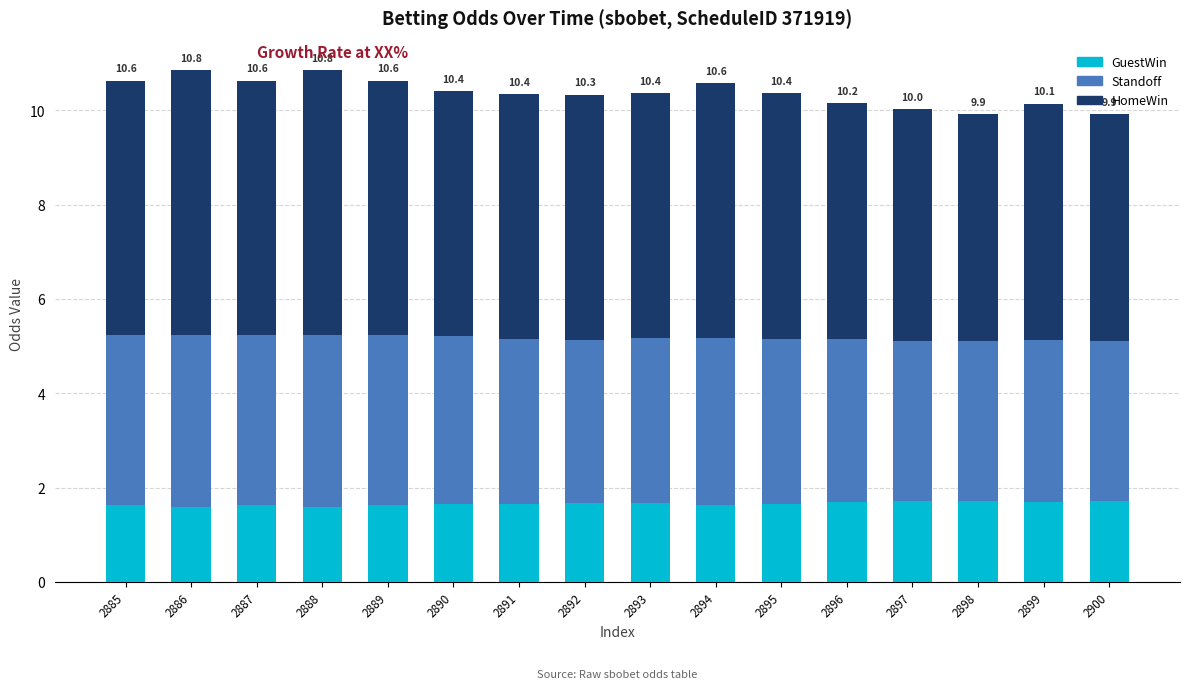

What is the sum of all GuestWin values?

26.6